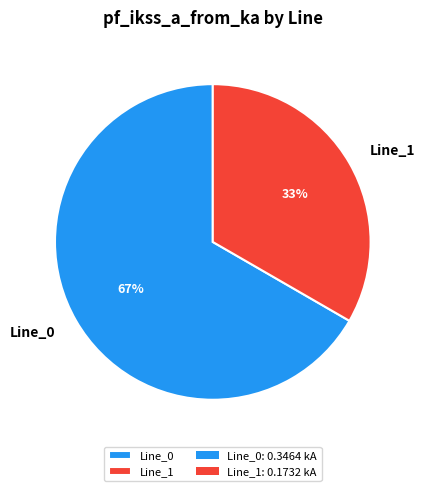

How many slices are in this pie chart?

2